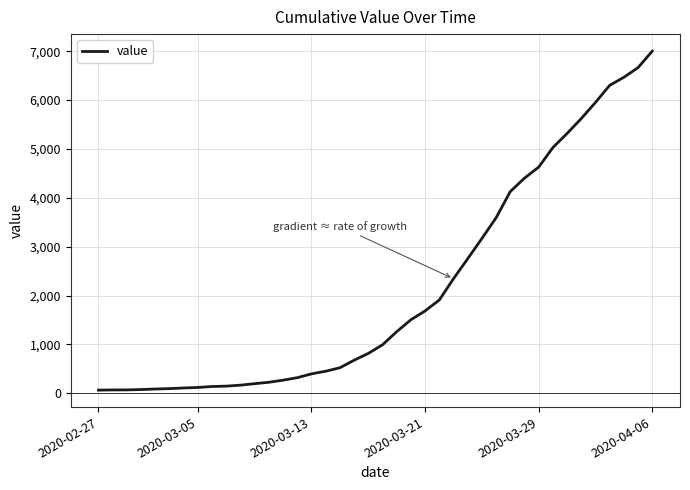

Does the chart display data point markers on the line(s)?

No